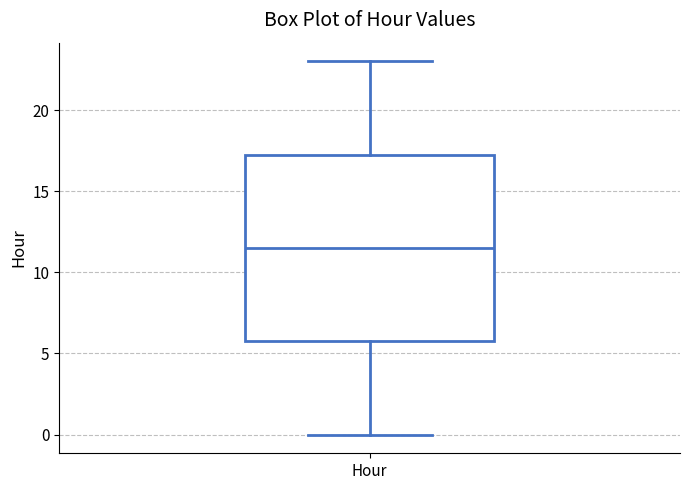

Where does the upper whisker of the box for Hour end on the y-axis? The values are not printed on the chart, so give them approximately, as read against the axis.

23.0